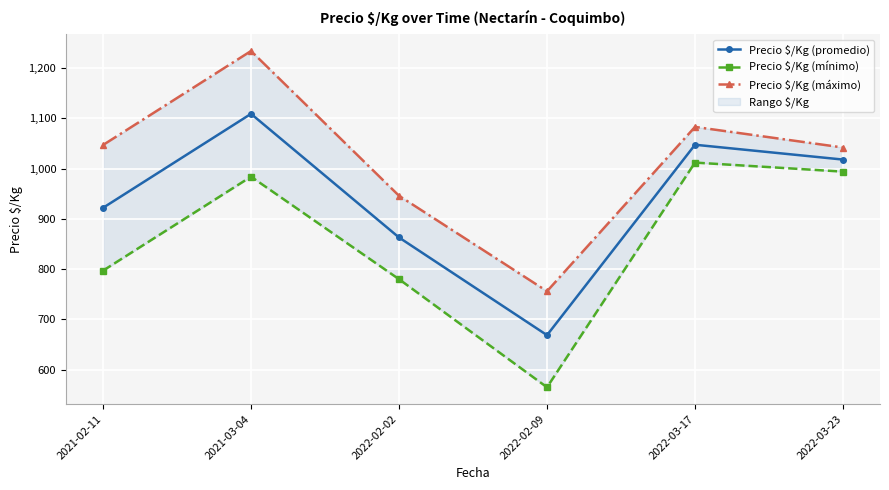

How many interior local valleys does the Precio $/Kg (mínimo) series have?

1